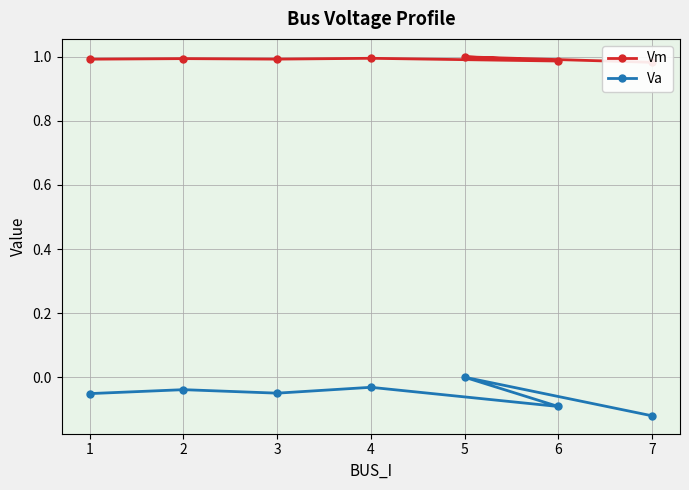

Read the Vm value at 7.

1.0